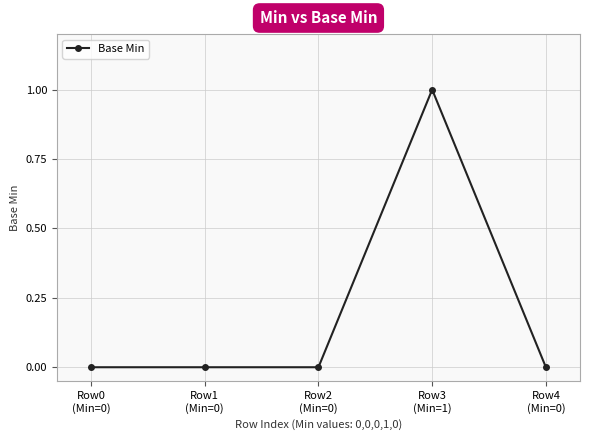

How many distinct data groups are displayed?

1